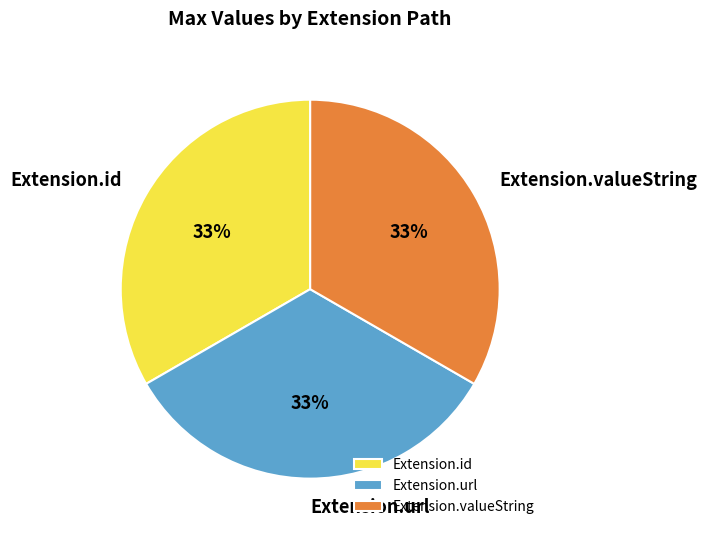

To the nearest percent, what percentage of the pie is Extension.id?

33%